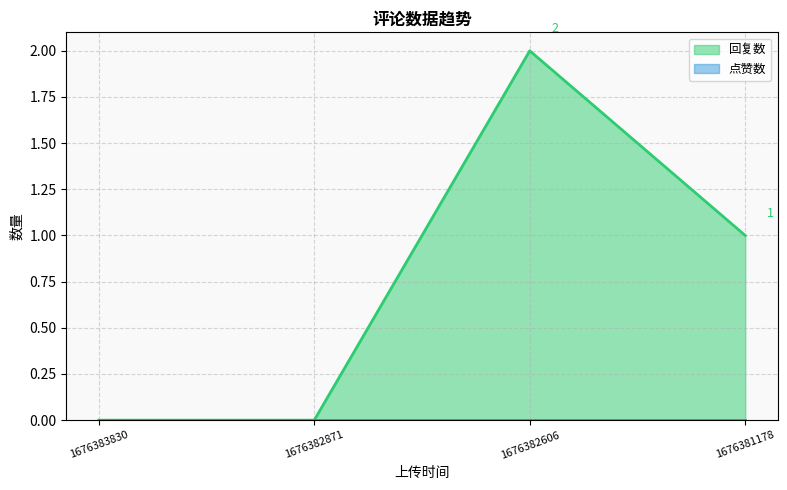

The chart shows a value of 1 at 1676382871. True or false?

False